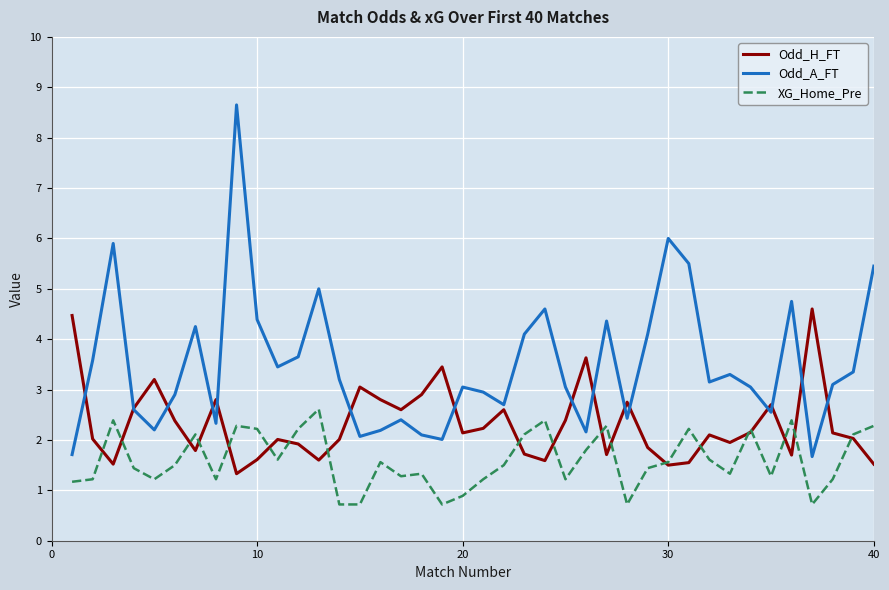

How many lines are shown in the chart?

3